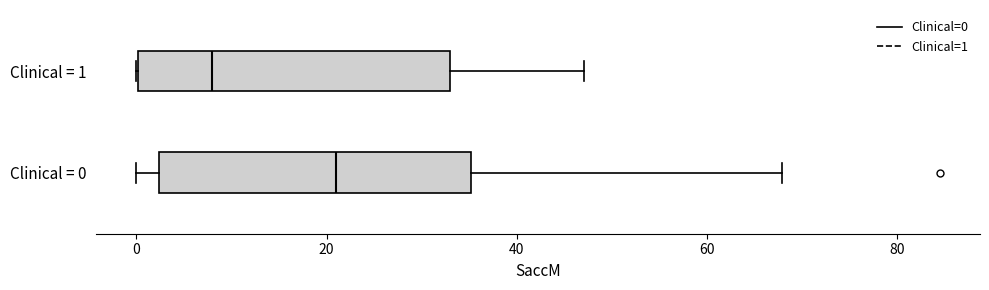

Which box's median line is the furthest to the left?

Clinical = 1